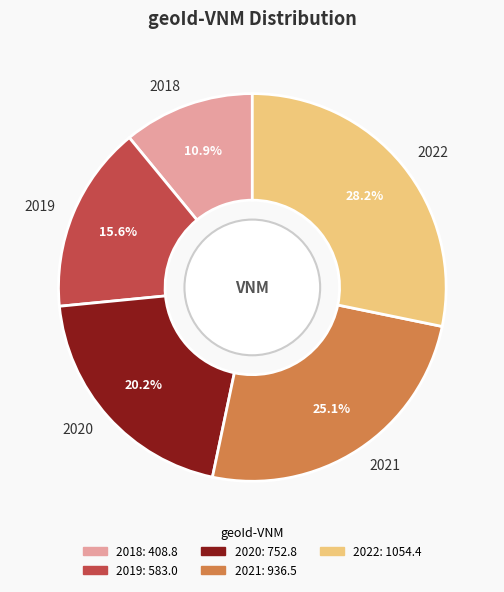

Approximately how many times larger is the value at 2018 compared to 2019?

0.7